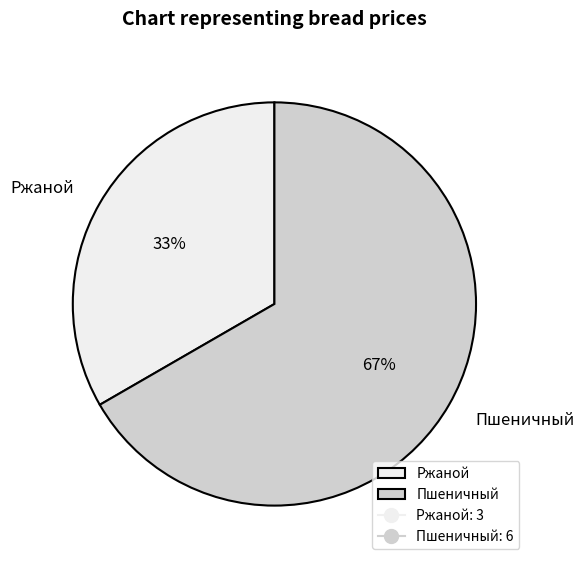

Which slice is the largest?

Пшеничный